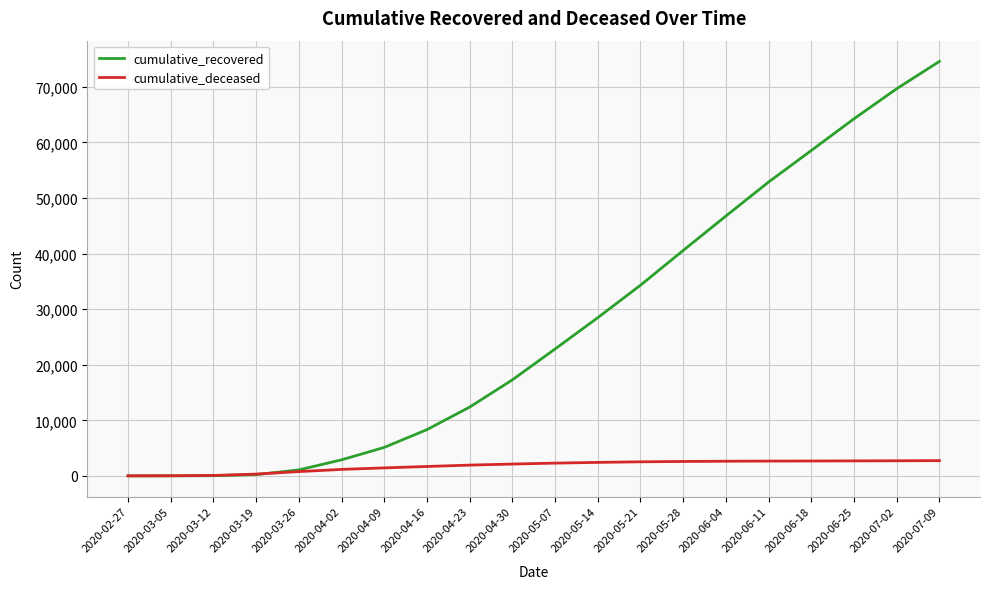

Which series has the widest spread of values?

cumulative_recovered